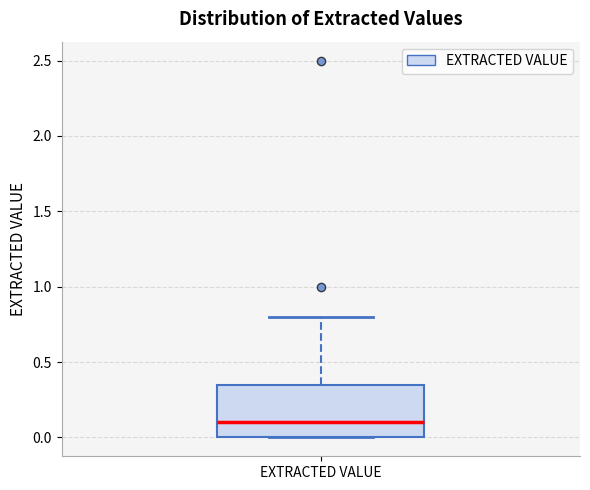

Transcribe this box plot: give where the median line is, the range the box spans, and where the two whiskers end, as read against the y-axis. The values are not printed on the chart, so give them approximately, as read against the axis.

median 0.10, box 0.00 to 0.35, whiskers 0.00 to 0.80